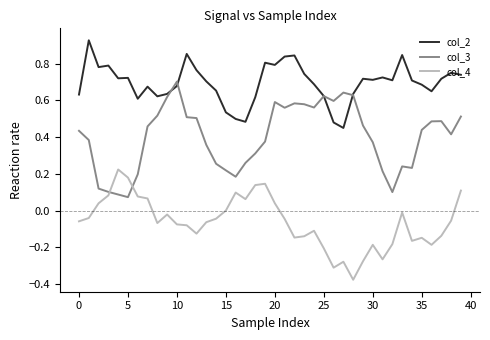

List the series in order of their peak value, highest first.

col_2, col_3, col_4